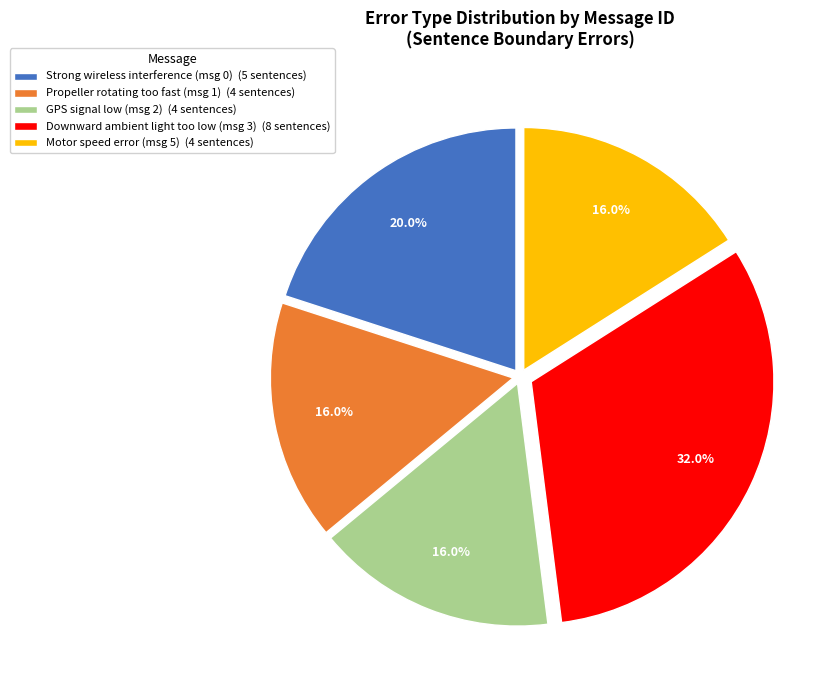

Which has a higher value, Downward ambient light too low (msg 3) (8 sentences) or Strong wireless interference (msg 0) (5 sentences)?

Downward ambient light too low (msg 3) (8 sentences)